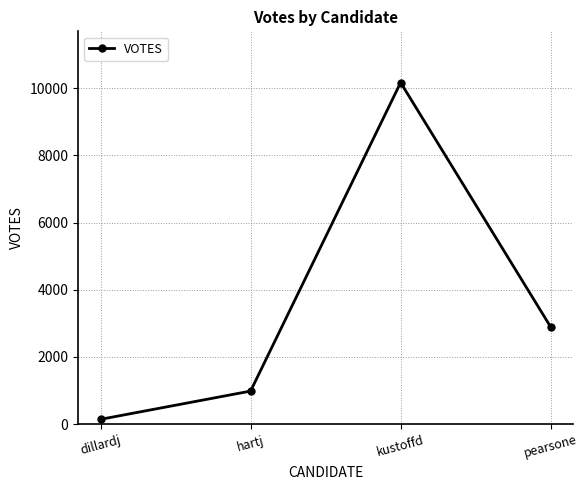

Reading left to right, extract all data points from this chart.

142	983	10170	2892